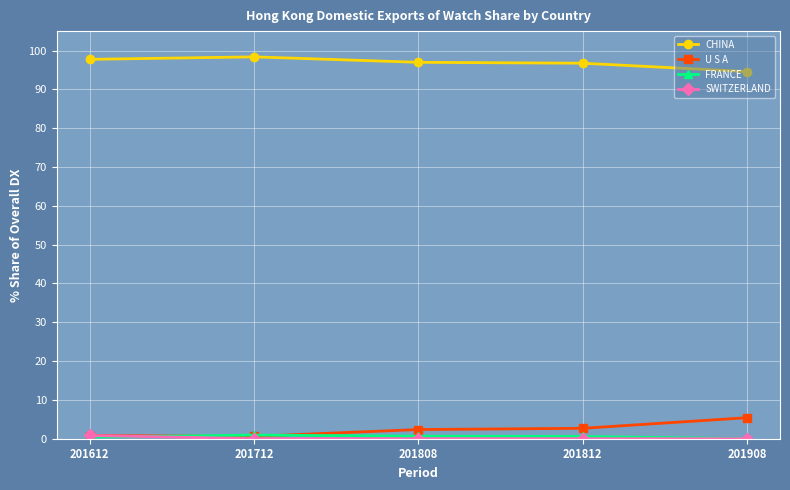

True or false: U S A has more than 2 points higher than both neighbors.

False